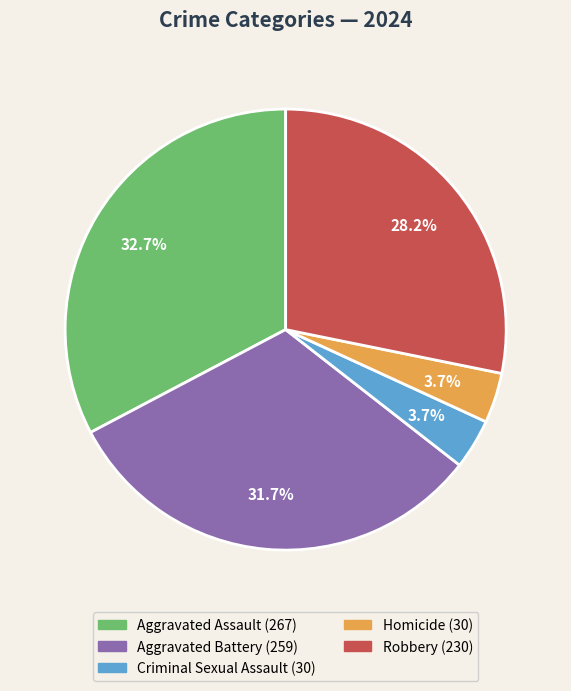

How many segments does this pie chart have?

5